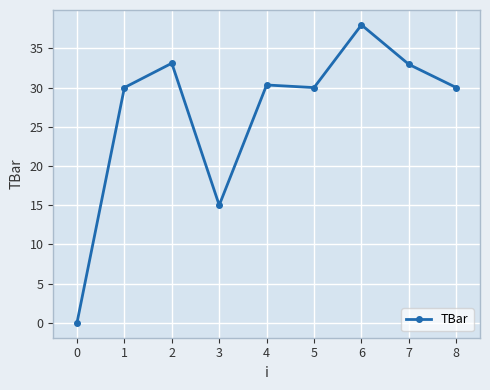

How many values are above zero?

8